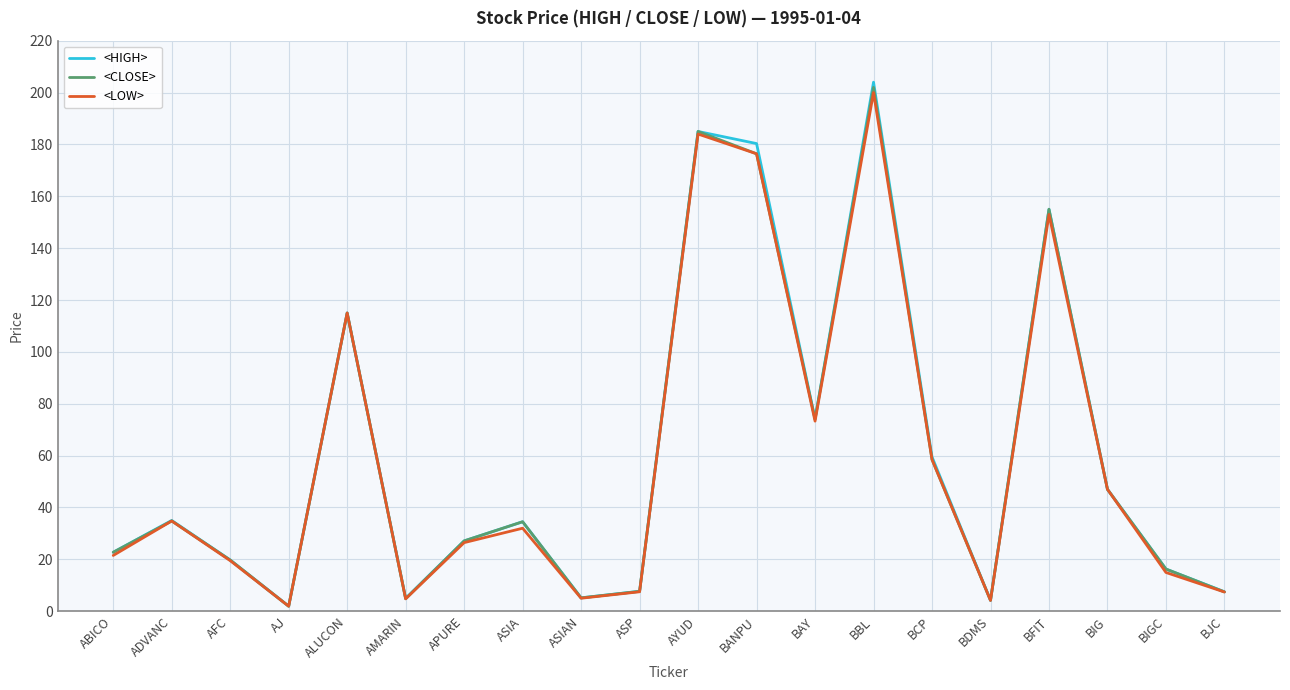

What is the difference between the maximum and minimum values in the <LOW> series?

198.1